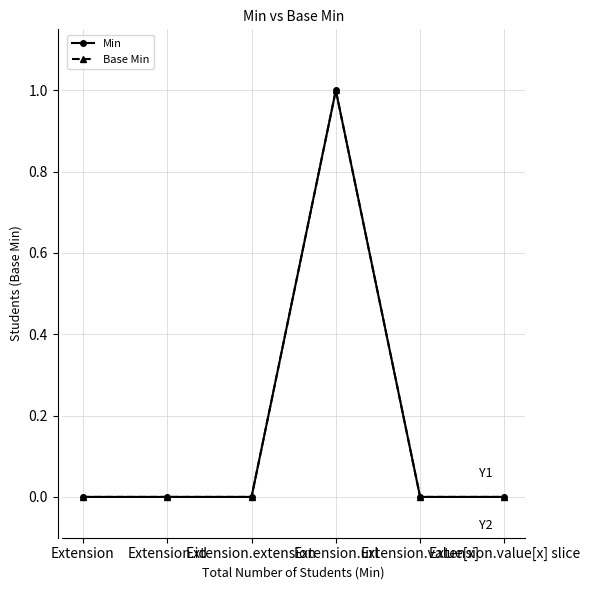

Is this an area chart (filled region under the line)?

No